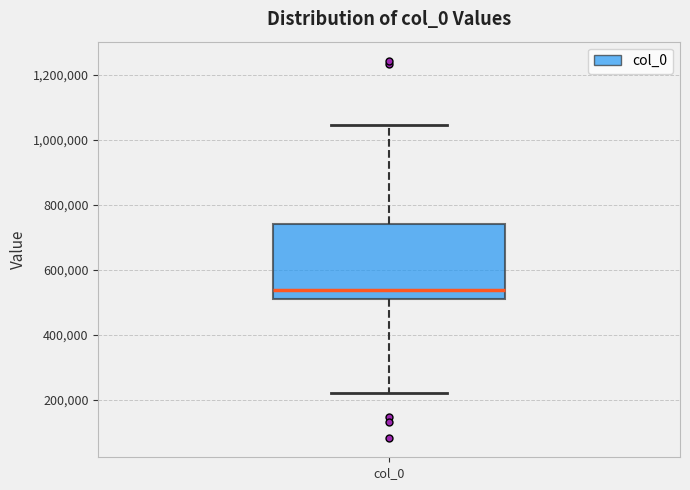

Transcribe this box plot: give where the median line is, the range the box spans, and where the two whiskers end, as read against the y-axis. The values are not printed on the chart, so give them approximately, as read against the axis.

median 540000, box 520000 to 740000, whiskers 220000 to 1040000